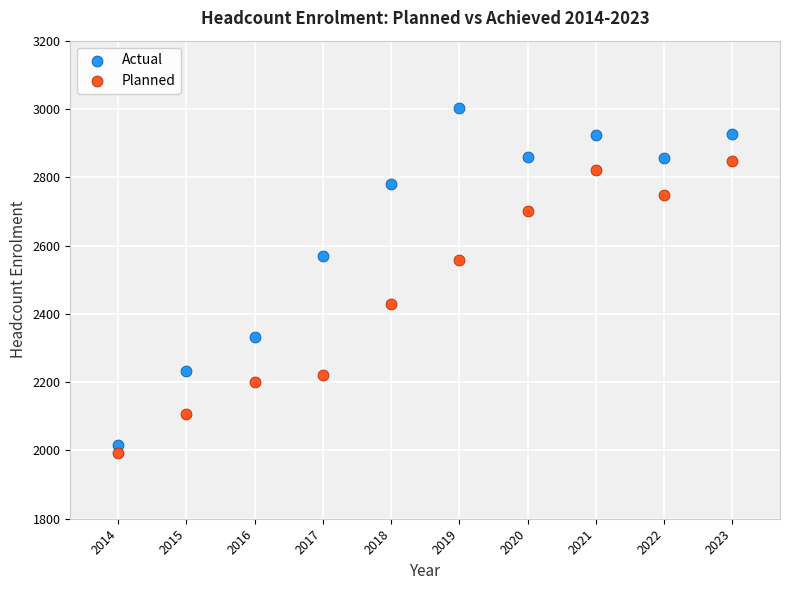

Which series contains the highest Y value?

Actual